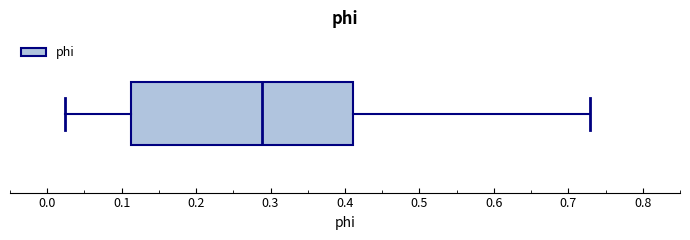

Transcribe this box plot: give where the median line is, the range the box spans, and where the two whiskers end, as read against the x-axis. The values are not printed on the chart, so give them approximately, as read against the axis.

median 0.29, box 0.11 to 0.41, whiskers 0.02 to 0.73